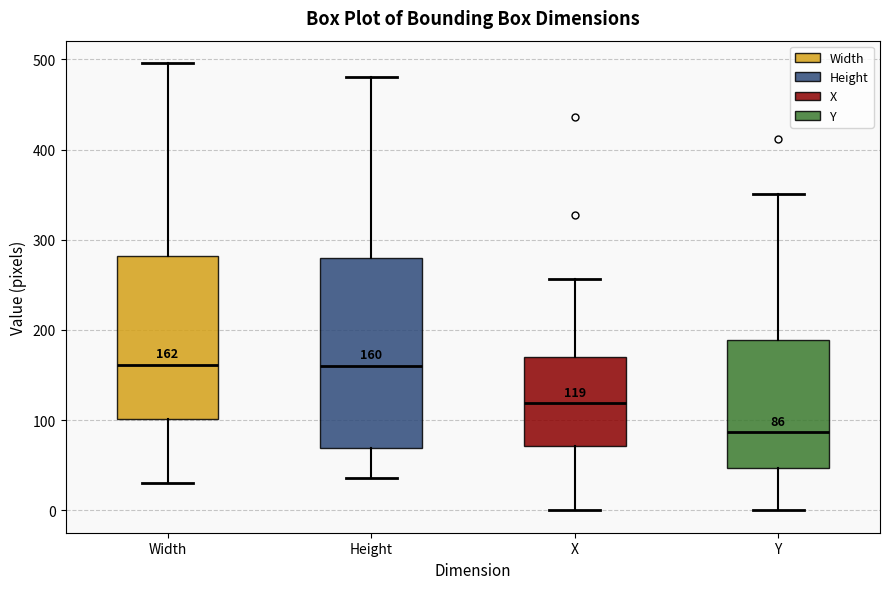

Comparing the boxes themselves (not the whiskers), which one is the tallest?

Height